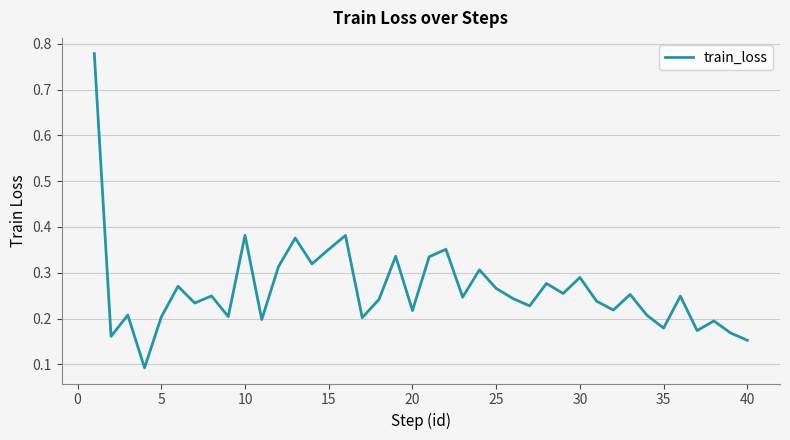

Count the values in the range 0 to 1.

40